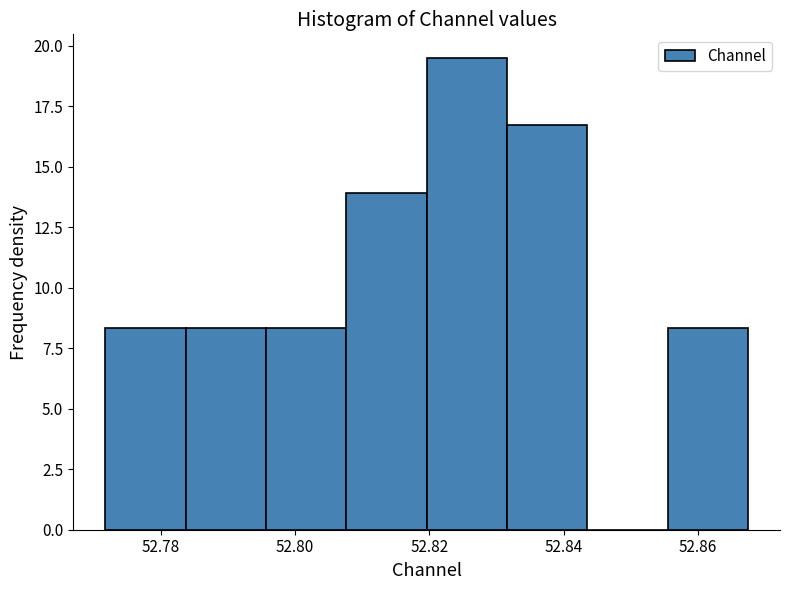

Which range on the x-axis has the tallest bar?

52.820 to 52.832